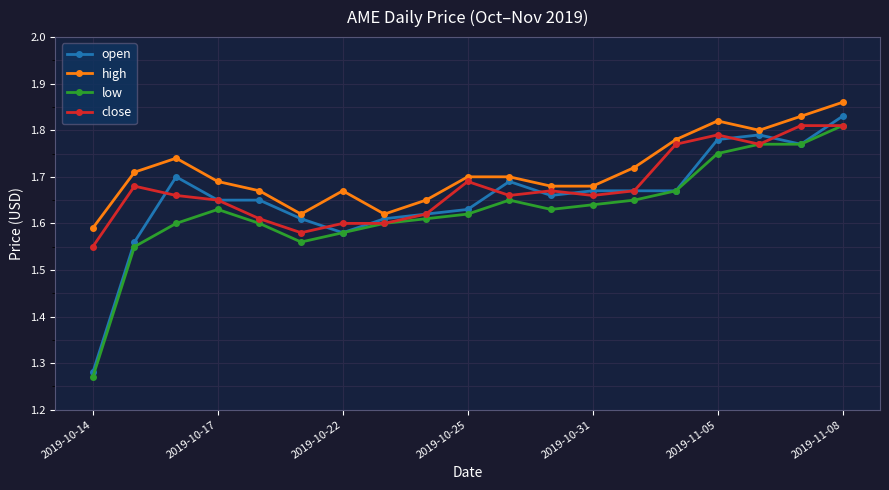

At how many categories does at least one series exceed 1?

19